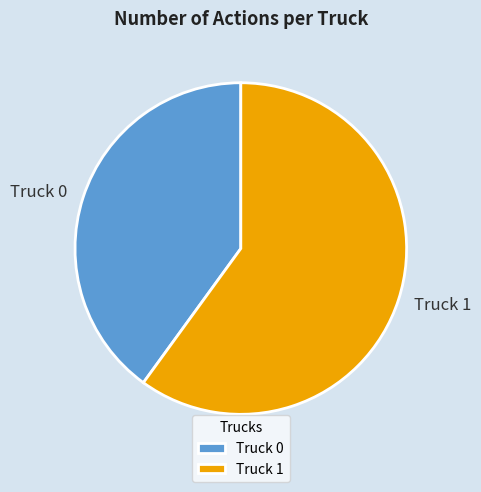

Which has a higher value, Truck 0 or Truck 1?

Truck 1